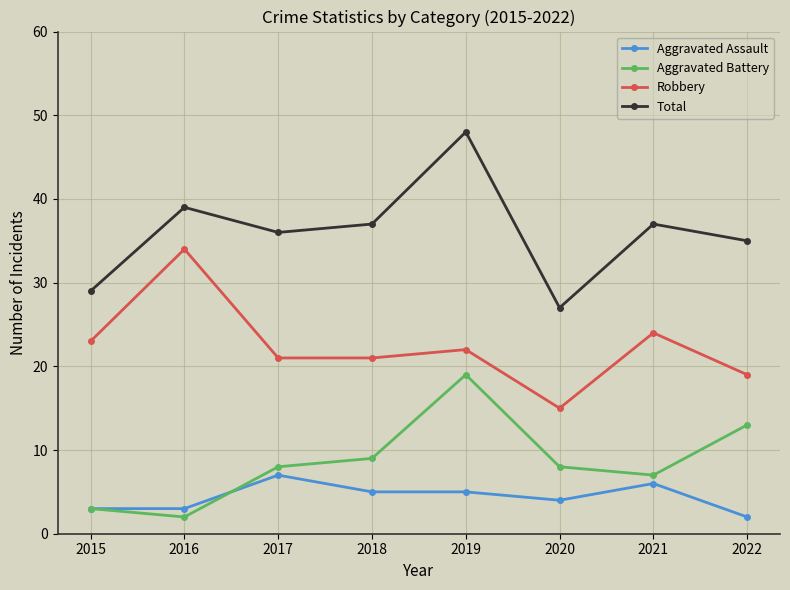

How many lines are shown in the chart?

4